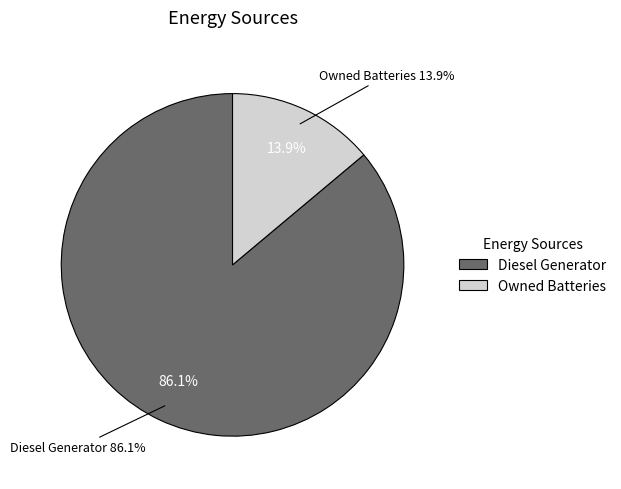

To the nearest percent, what portion does Owned Batteries represent?

14%